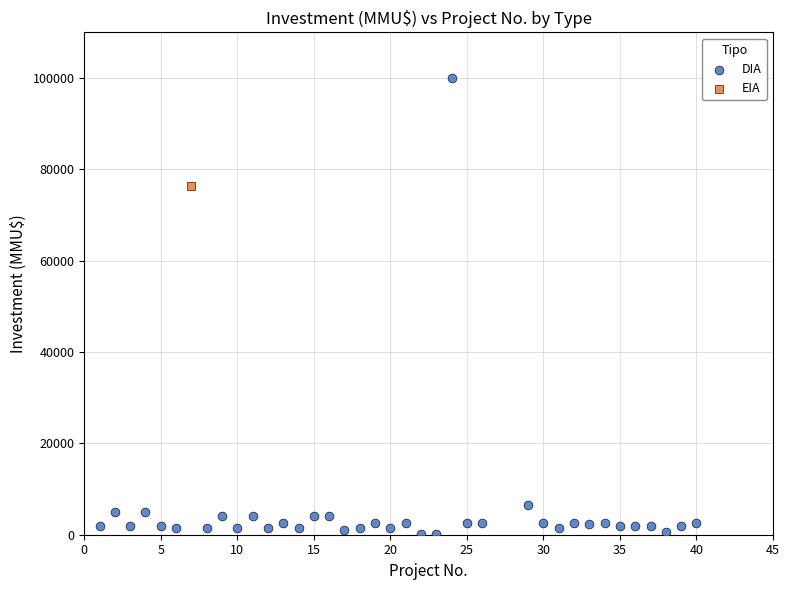

What are all the series names shown in the legend?

DIA, EIA